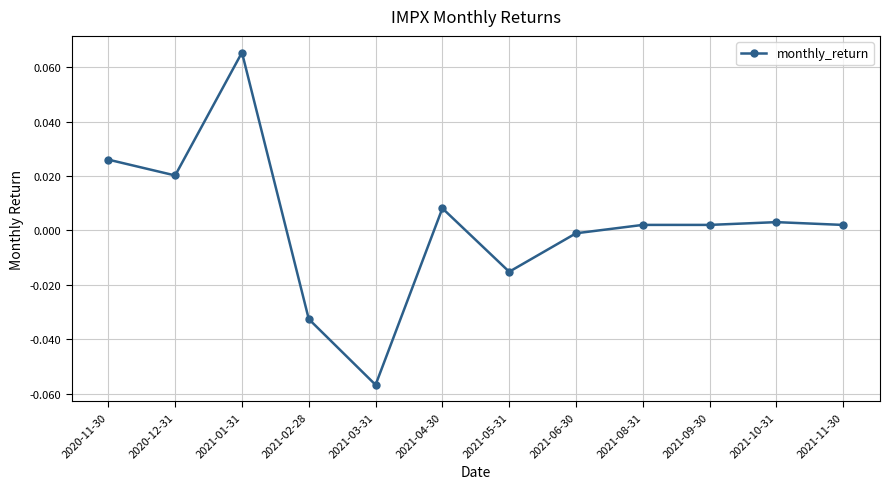

How many categories are shown in the chart?

12